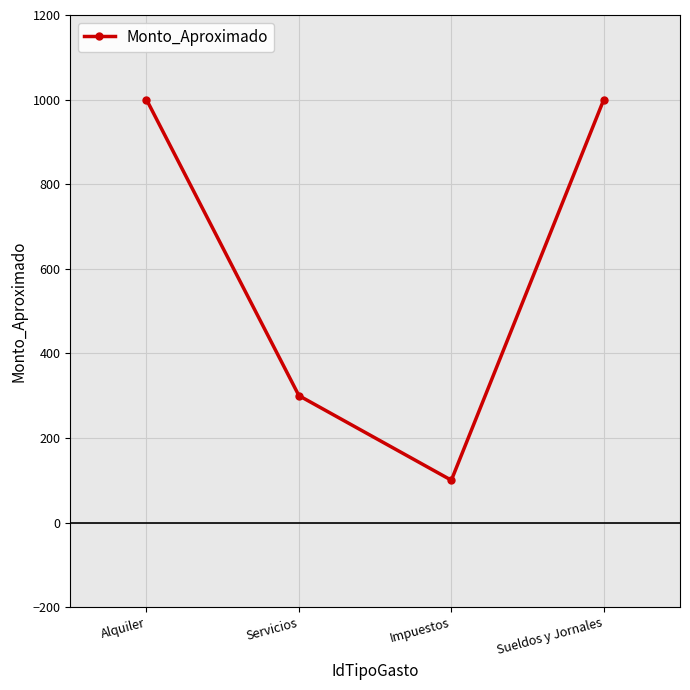

Does the chart have visible grid lines?

Yes